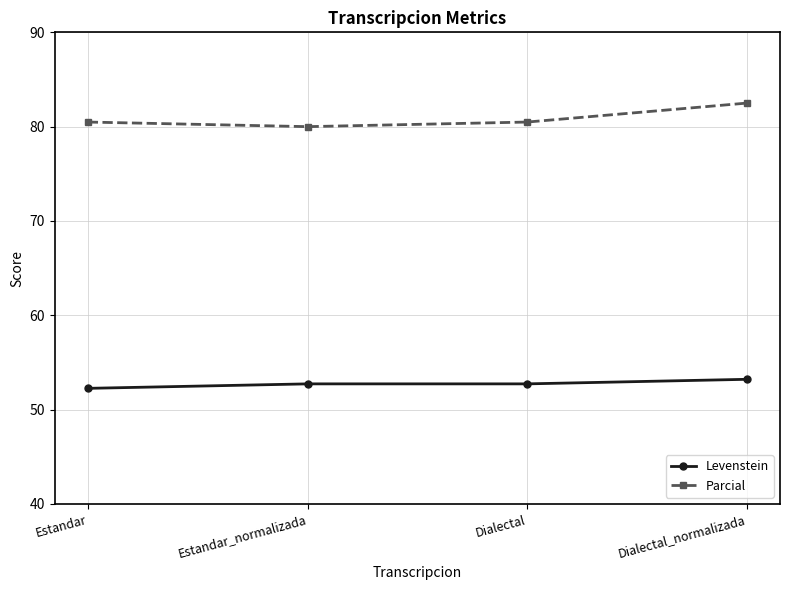

List the series in order of their overall mean, highest first.

Parcial, Levenstein